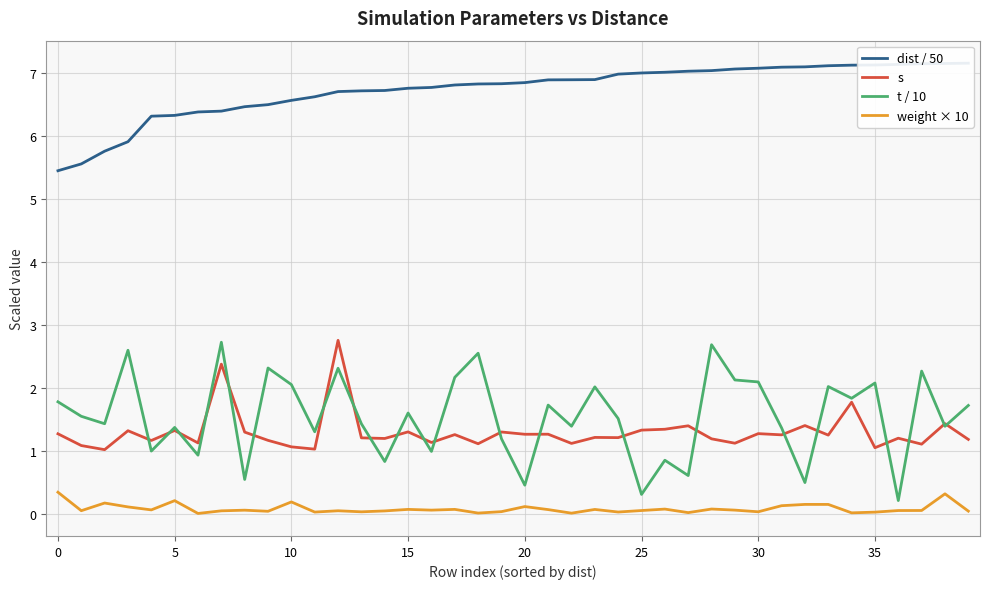

True or false: weight × 10 and s cross at least once.

False